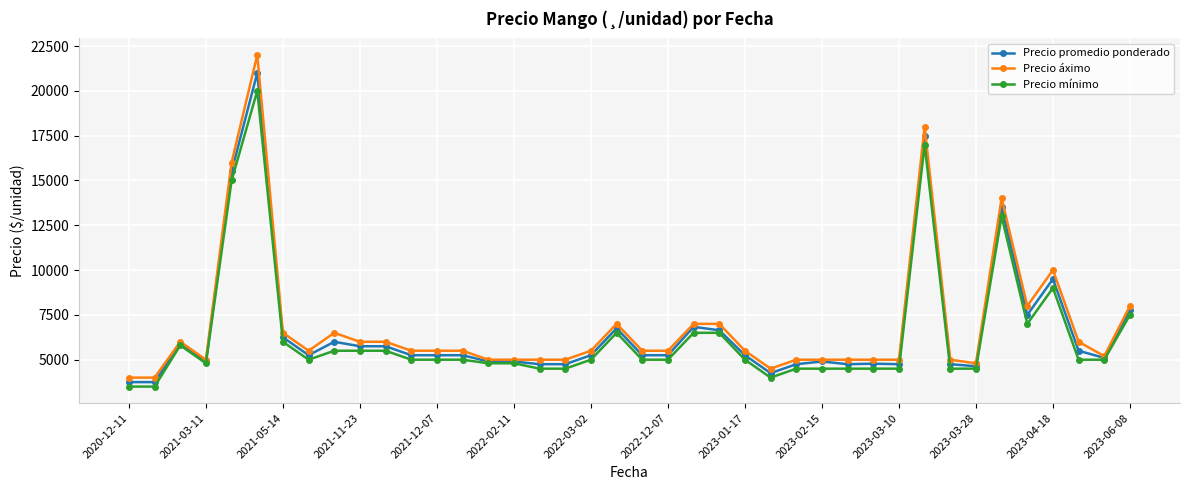

True or false: Precio áximo has more than 0 interior local peaks.

True